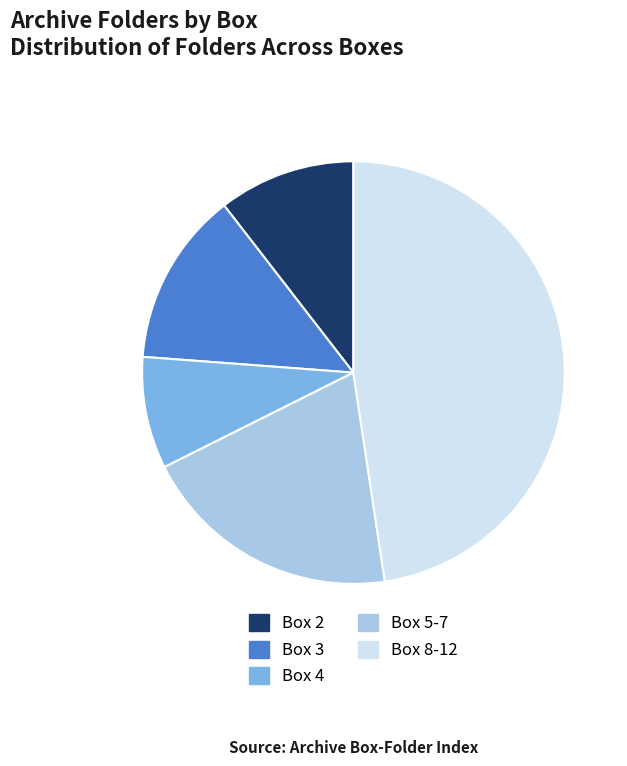

What is the ratio of the value at Box 8-12 to the value at Box 2?

4.5